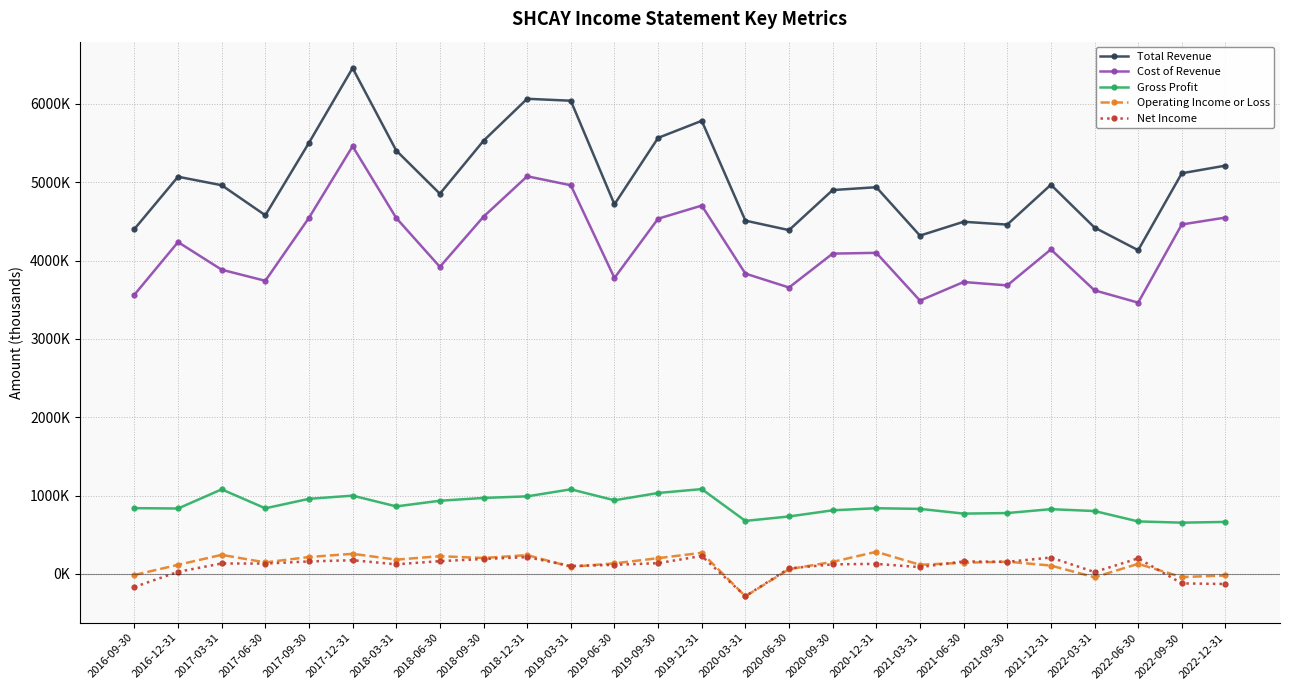

Between 2021-12-31 and 2020-09-30, which is larger?

2021-12-31